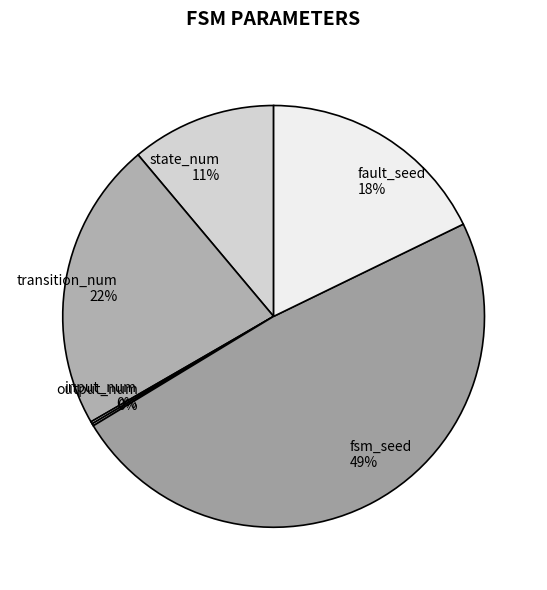

Do fsm_seed and transition_num together represent more than half of the pie?

Yes